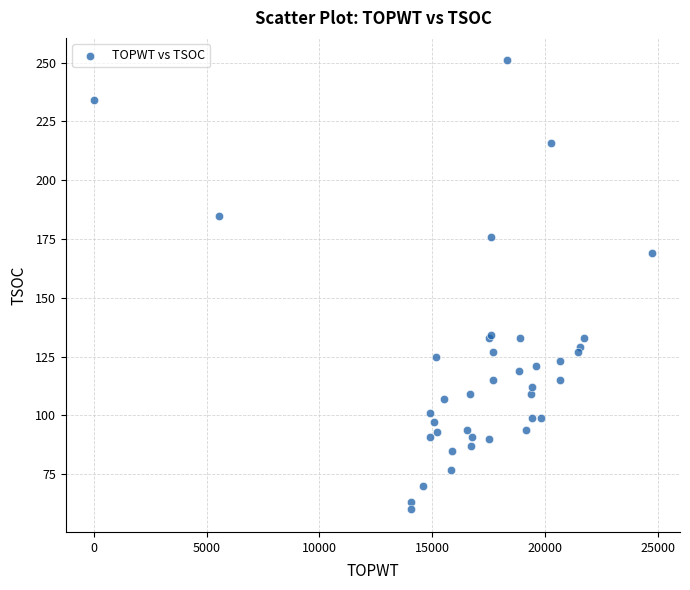

What Y value in the scatter plot is closest to 155?

169